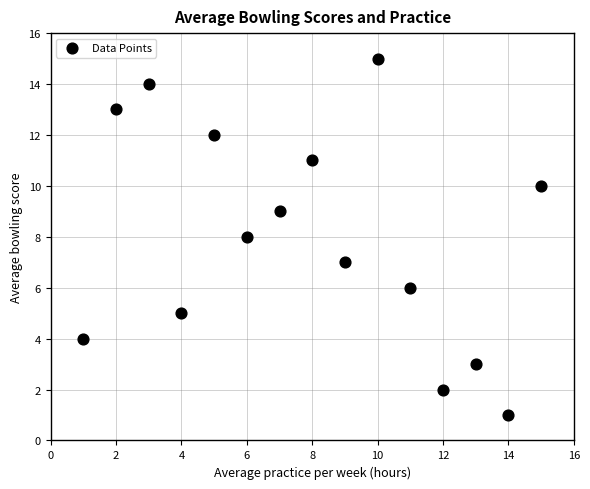

What is the range of X values (max minus min)?

14